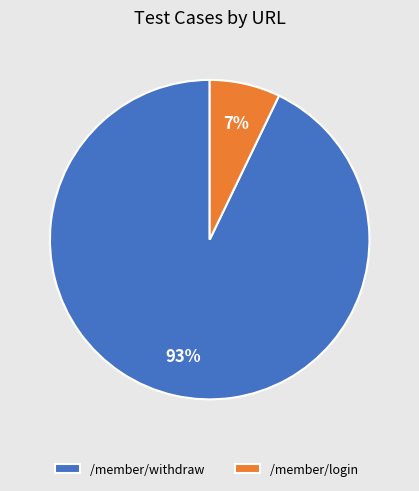

The /member/login slice represents 21% of the pie. True or false?

False